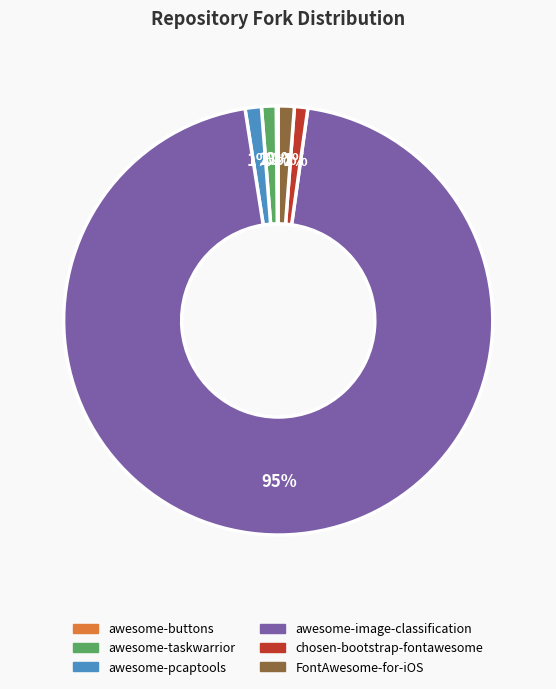

To the nearest percent, what is the combined percentage of awesome-taskwarrior and FontAwesome-for-iOS?

2%